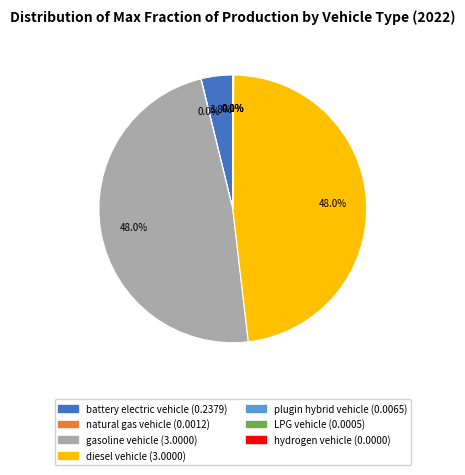

Does gasoline vehicle account for over 50% of the chart?

No